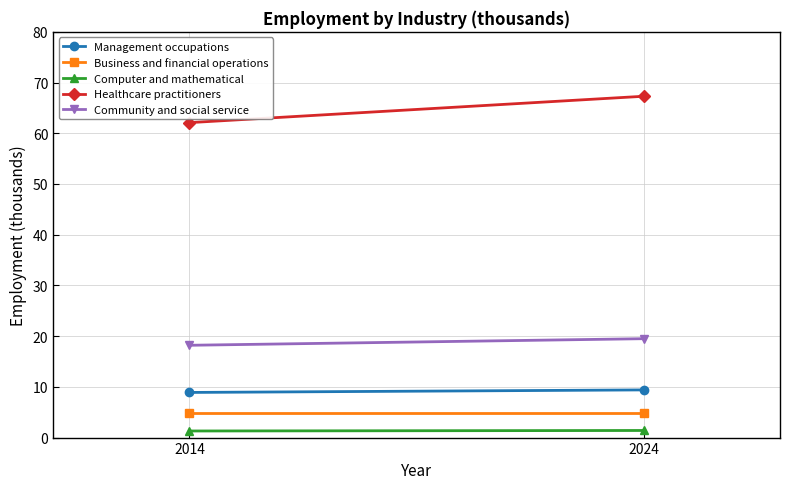

What are all the series names shown in the legend?

Management occupations, Business and financial operations, Computer and mathematical, Healthcare practitioners, Community and social service